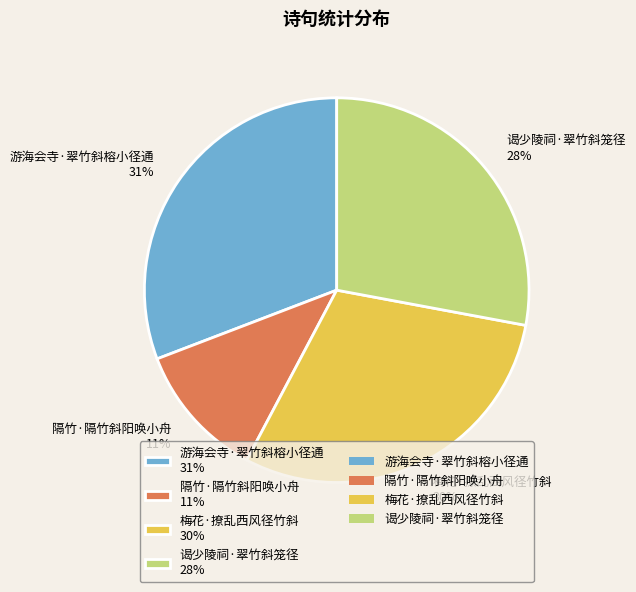

To the nearest percent, what portion does 谒少陵祠·翠竹斜笼径 represent?

28%